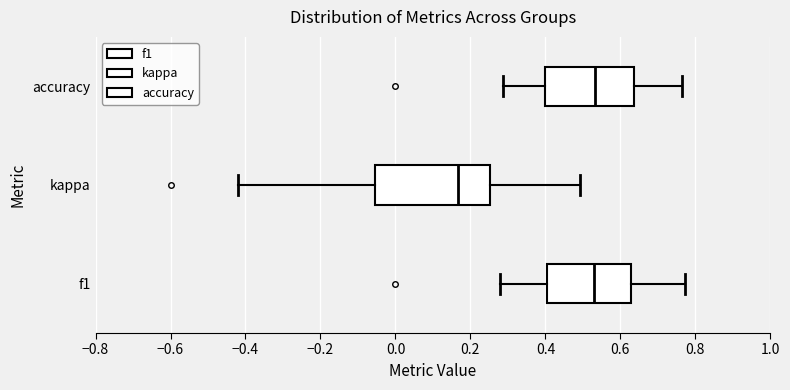

Where is the right edge of the box for f1 on the x-axis? The values are not printed on the chart, so give them approximately, as read against the axis.

0.62